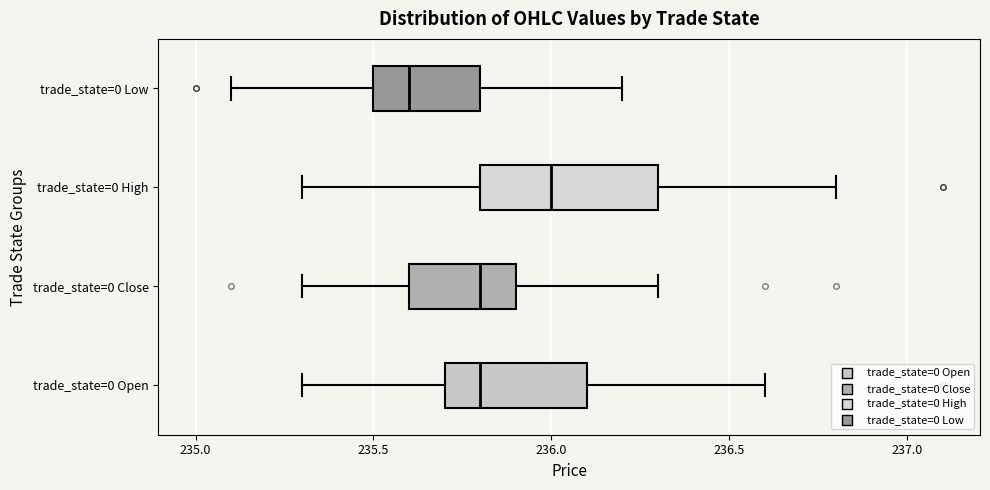

Which box has the furthest to the right median line?

trade_state=0 High